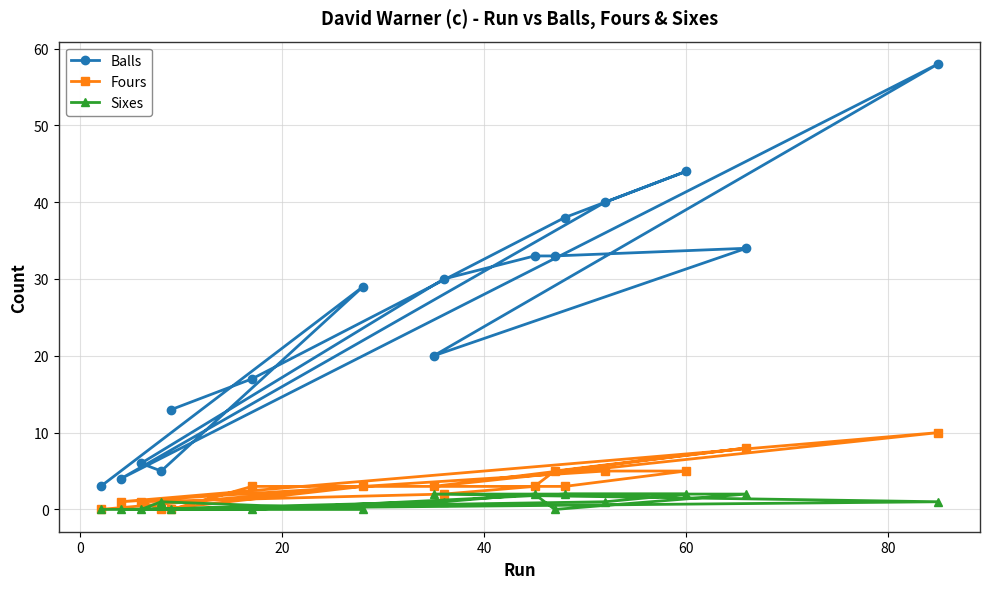

Which series has the widest spread of values?

Balls